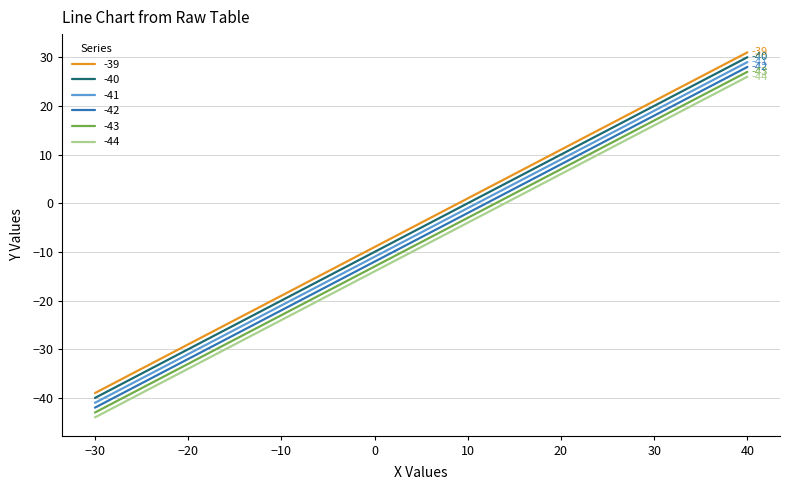

What is the average value of the -42 series?

-2